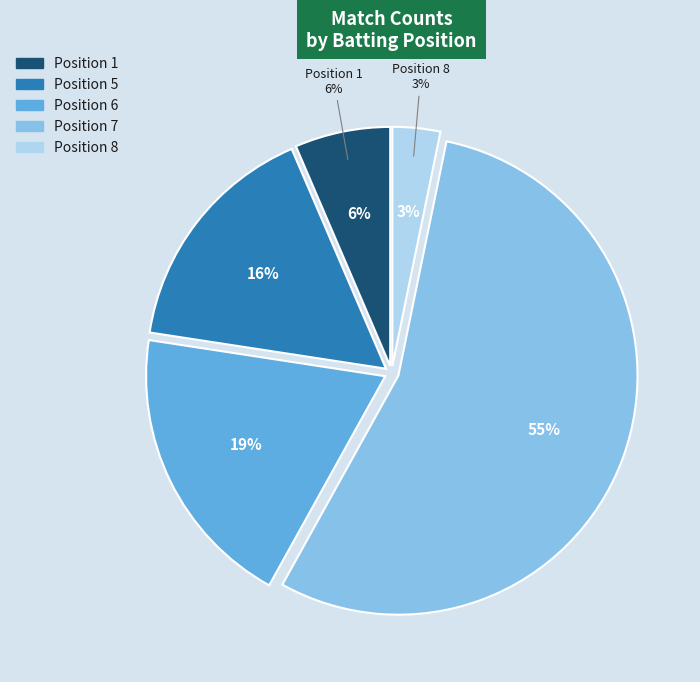

Count the number of slices in the pie.

5